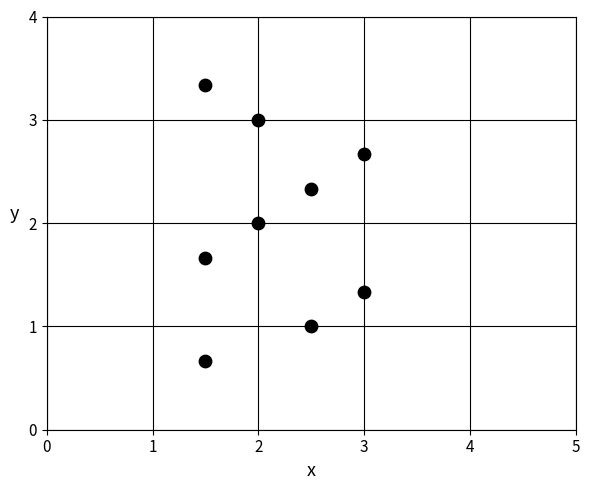

What is the range of X values (max minus min)?

1.5